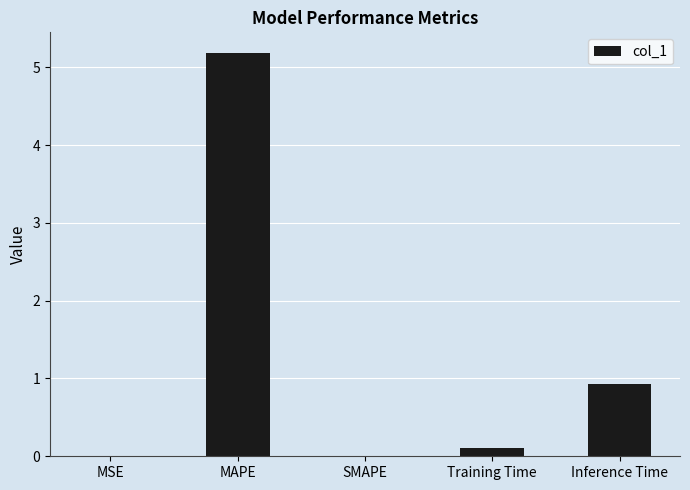

What is the sum of the values at MAPE and Inference Time?

6.1